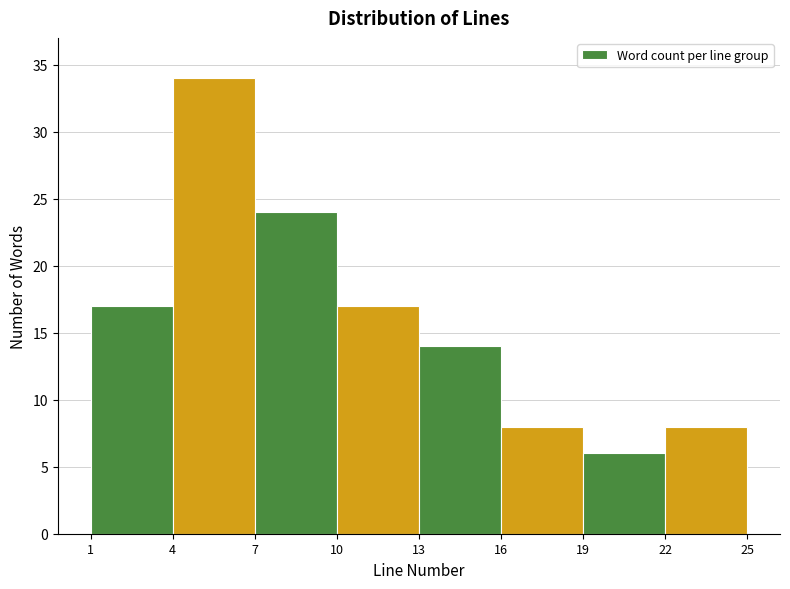

Which range on the x-axis has the tallest bar?

4 to 7